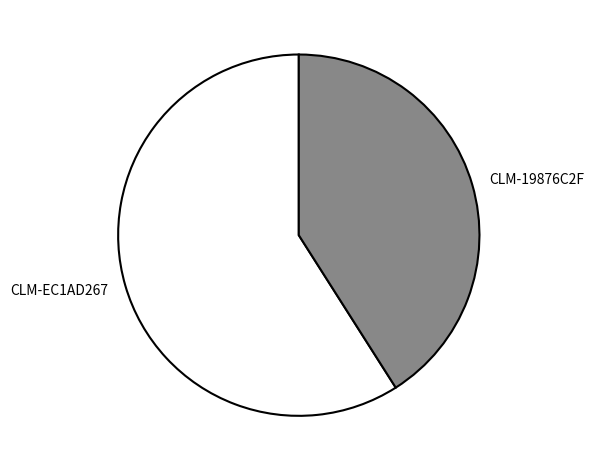

Which category has the biggest portion of the pie?

CLM-EC1AD267